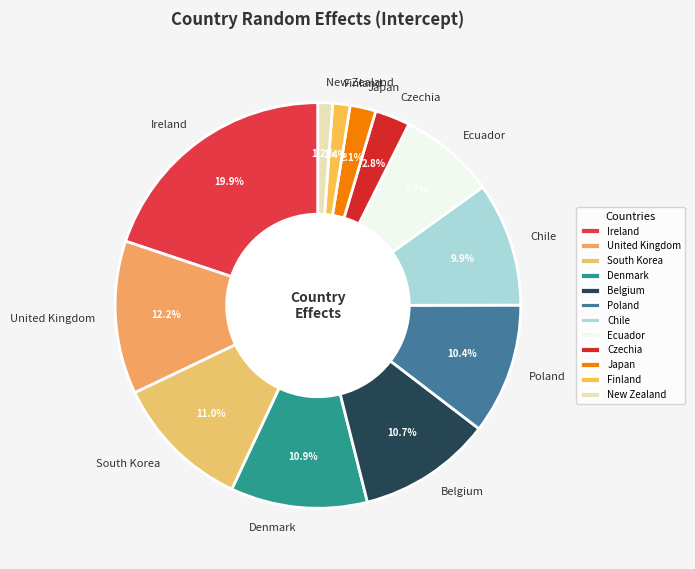

To the nearest percent, what portion does Chile represent?

10%